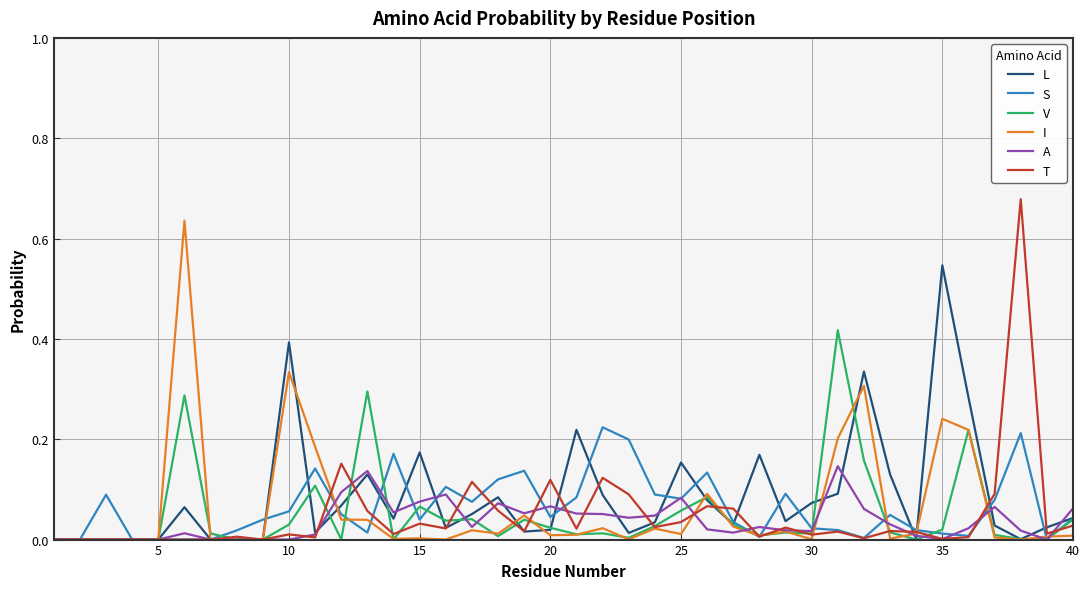

List the series in order of their peak value, highest first.

T, I, L, V, S, A